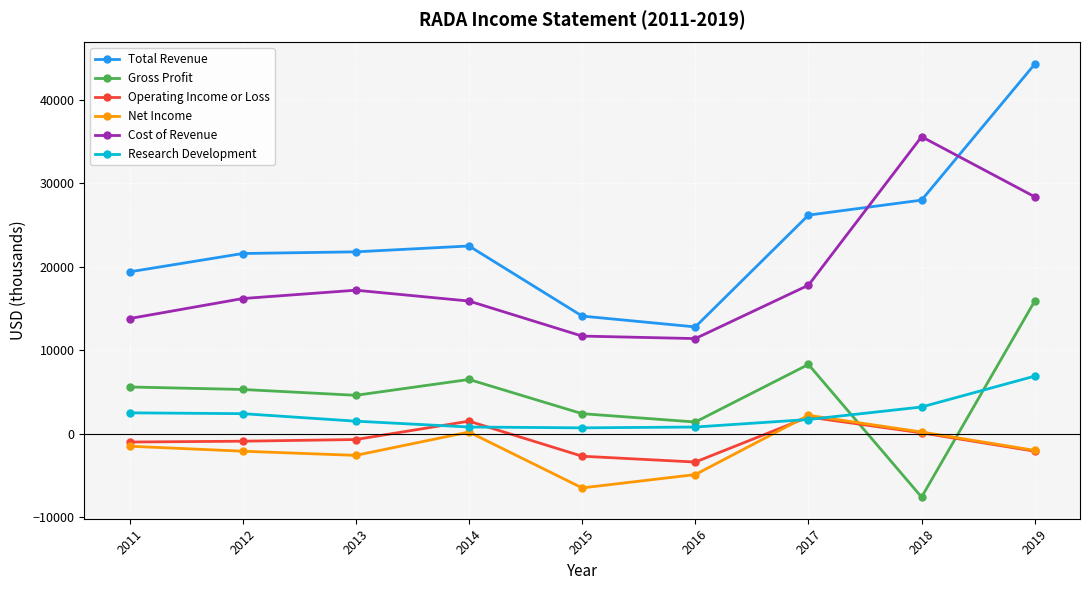

What is the total value across all series at 2017?

58200